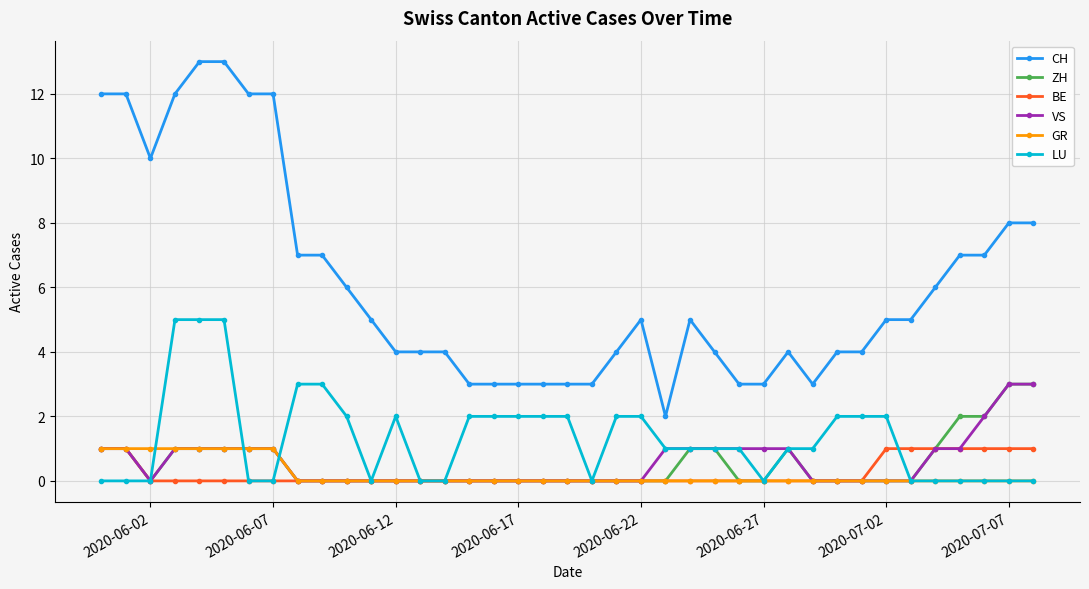

Which series has the widest spread of values?

CH